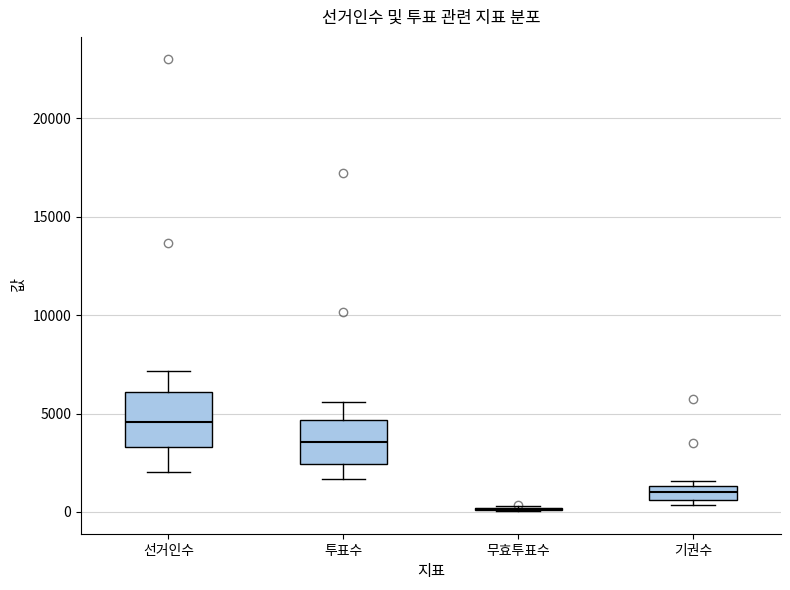

Where does the median line of the box for 기권수 sit on the y-axis? The values are not printed on the chart, so give them approximately, as read against the axis.

1000